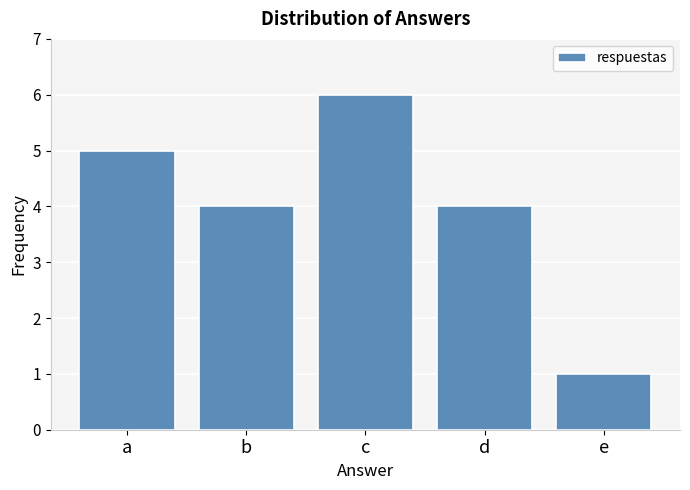

Reading right to left, what are all the values shown in this chart?

e=1	d=4	c=6	b=4	a=5